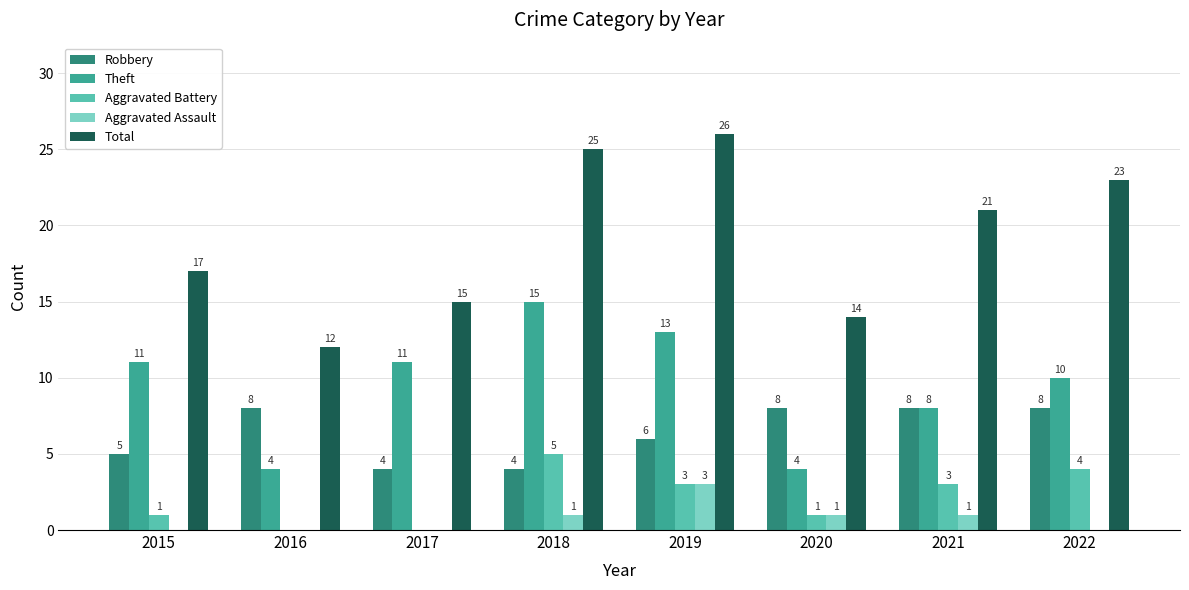

Is it true that Robbery equals 4 at 2016?

False